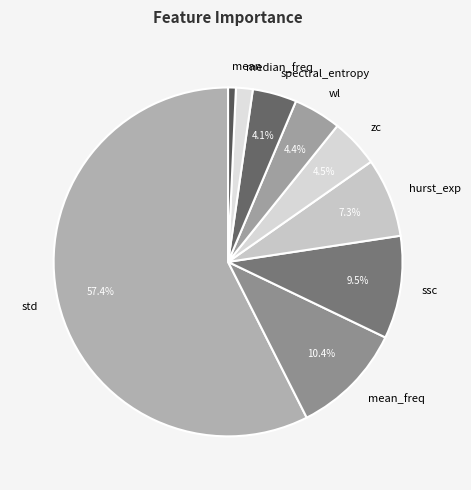

How much of the chart is everything except zc?

95.5%